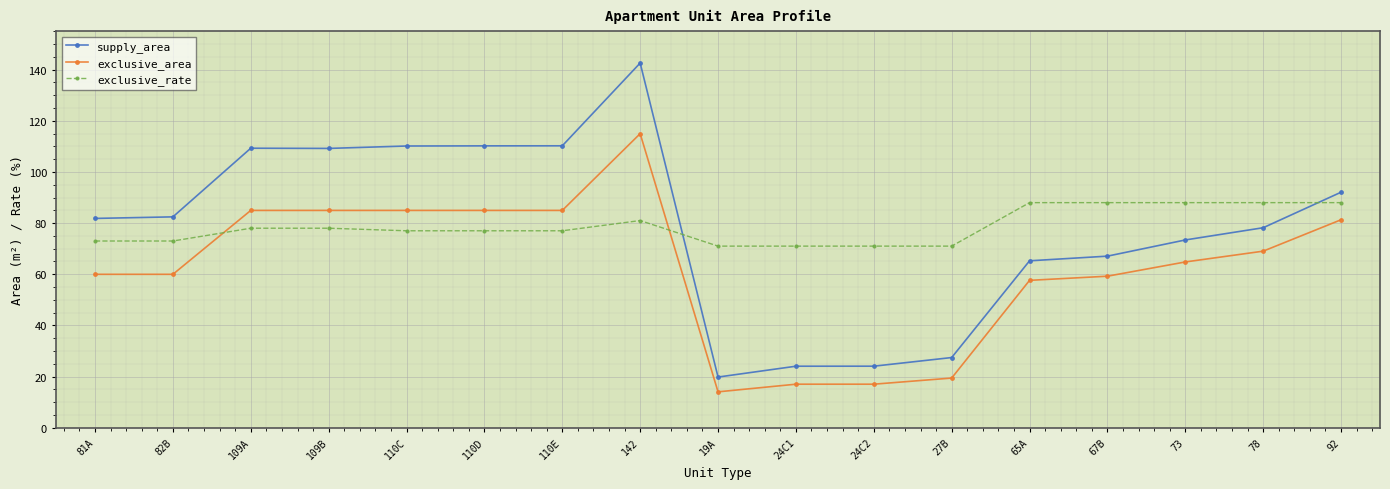

Read the exclusive_rate value at 73.

88.0